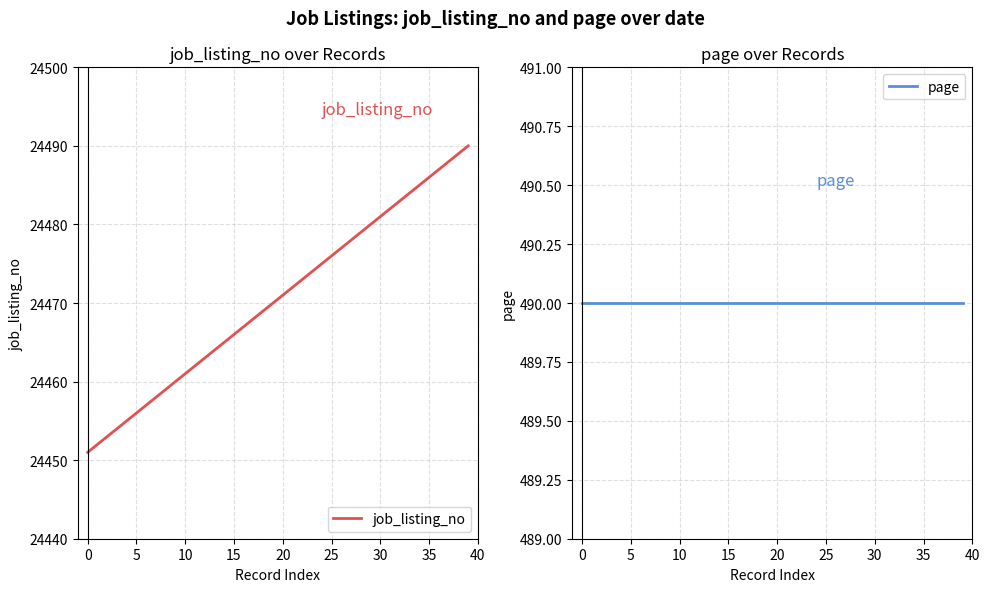

Which has a higher value, 36 or 28?

36